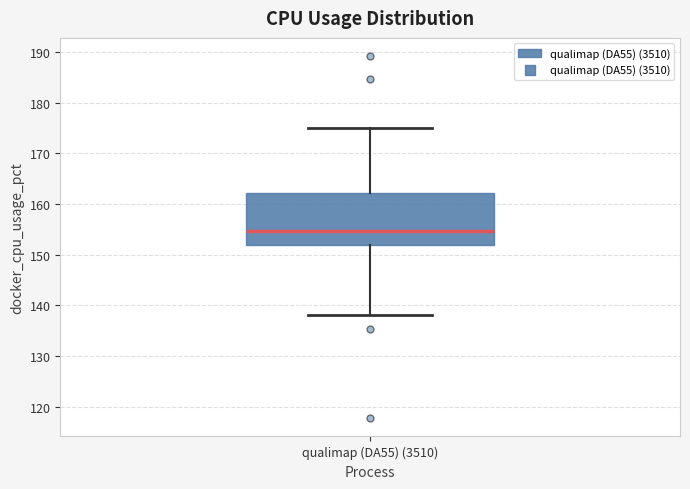

Where does the lower whisker of the box for qualimap (DA55) (3510) end on the y-axis? The values are not printed on the chart, so give them approximately, as read against the axis.

138